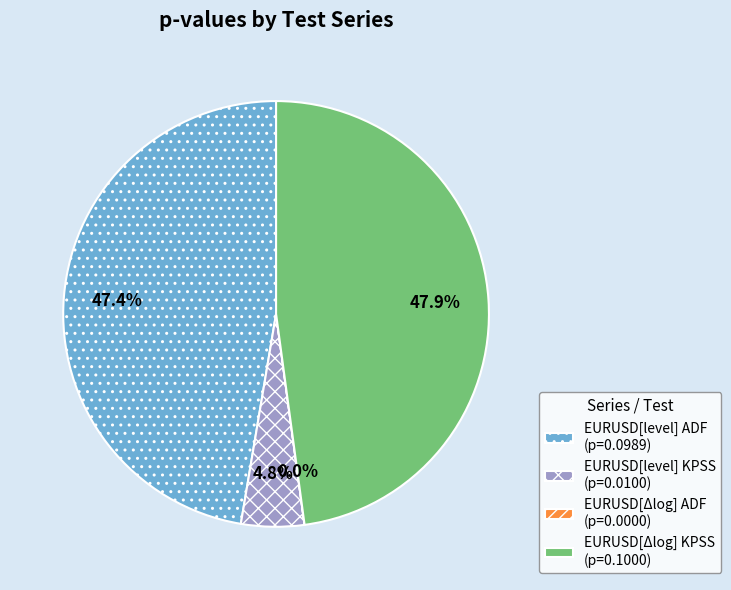

Is there any slice that represents more than half of the pie?

No